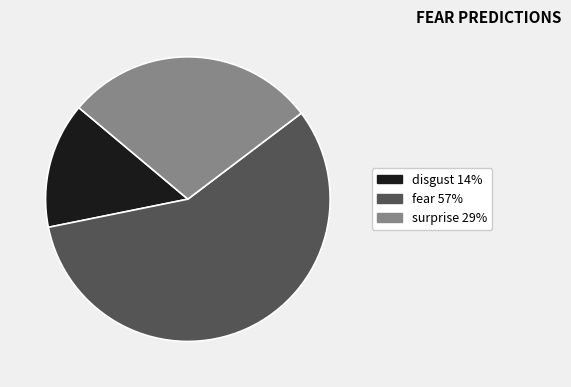

Is there a majority slice in this chart?

Yes